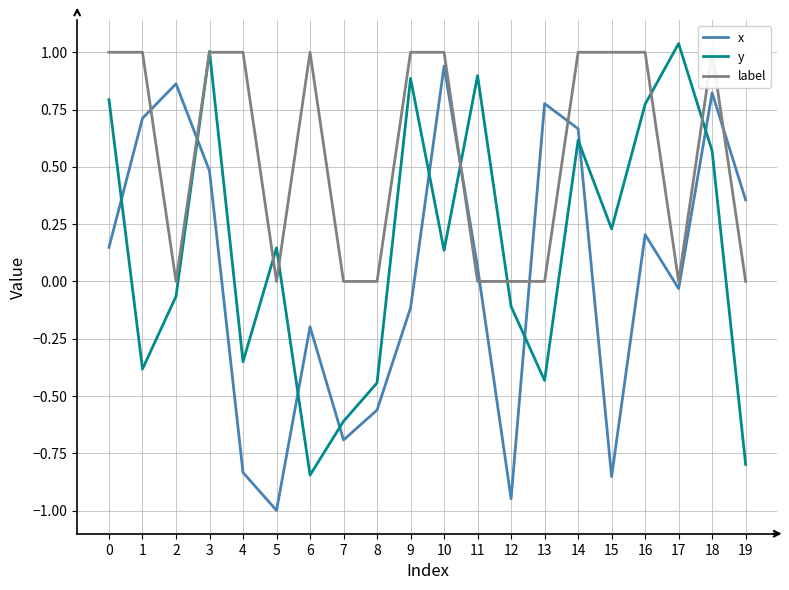

What is the difference between the second highest and minimum values in the y series?

1.8